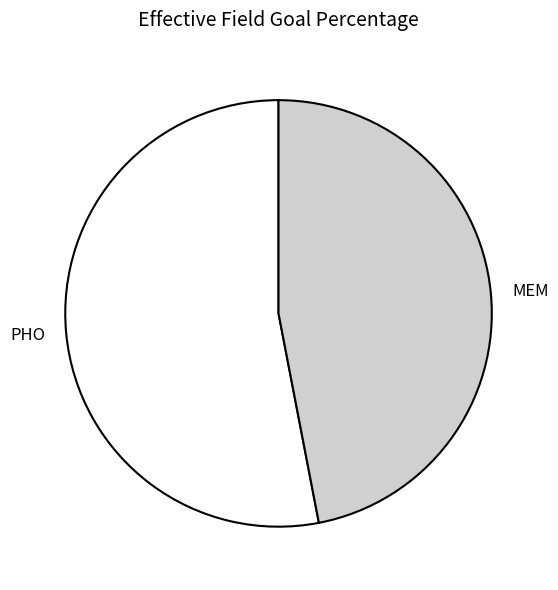

Between PHO and MEM, which is larger?

PHO